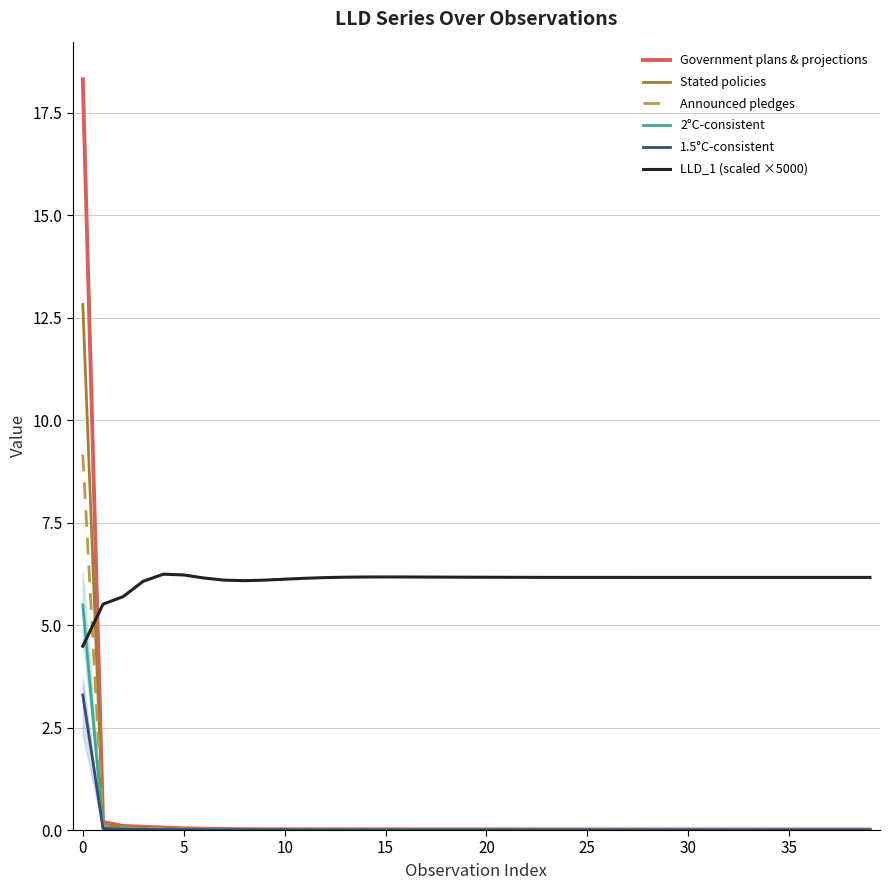

True or false: Government plans & projections and LLD_1 (scaled ×5000) cross at least once.

True